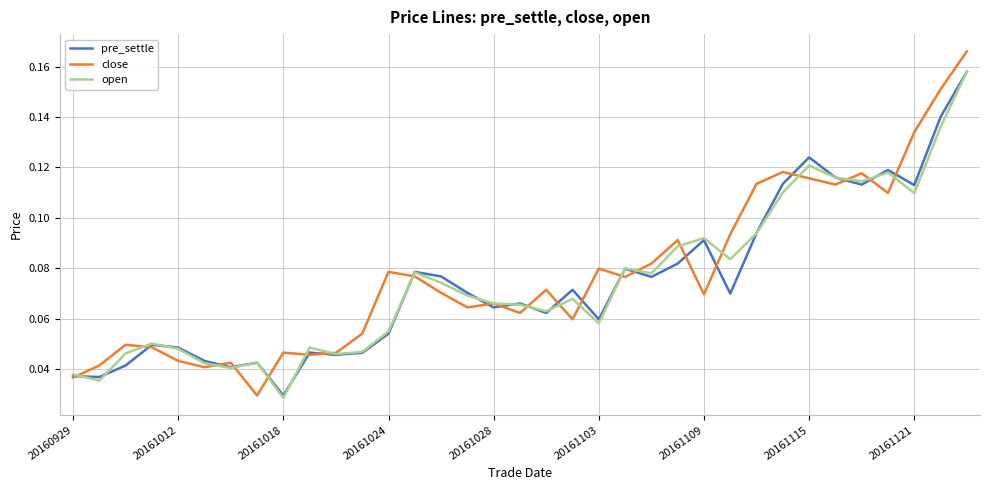

How many lines are shown in the chart?

3